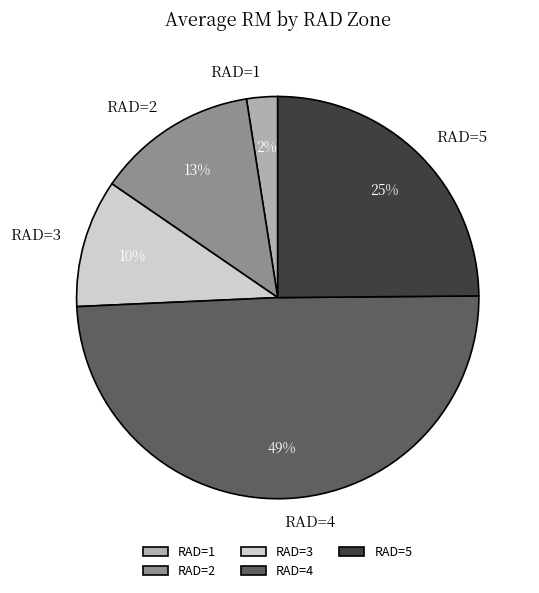

How many slices are in this pie chart?

5